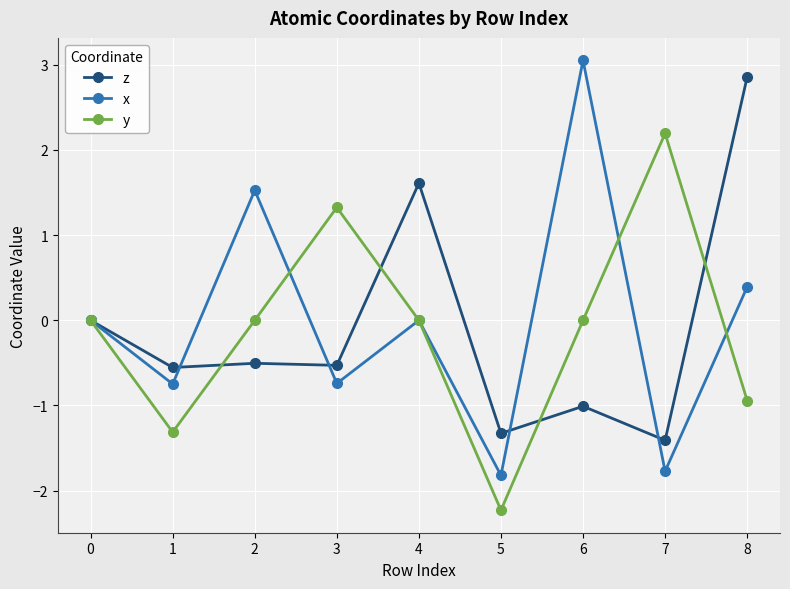

Is the value of z at 8 greater than the value of x at 7?

Yes